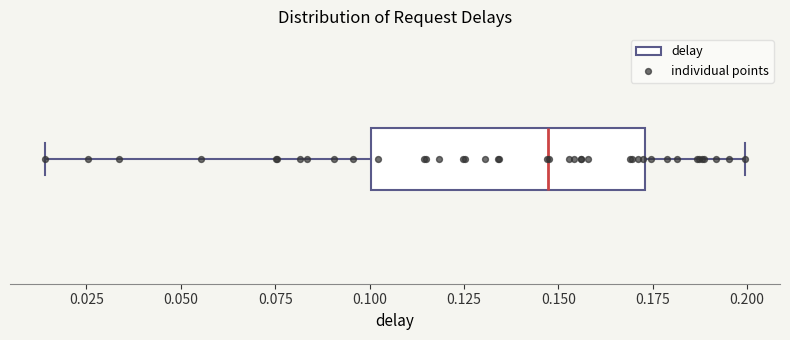

Where is the left edge of the box on the x-axis? The values are not printed on the chart, so give them approximately, as read against the axis.

0.100